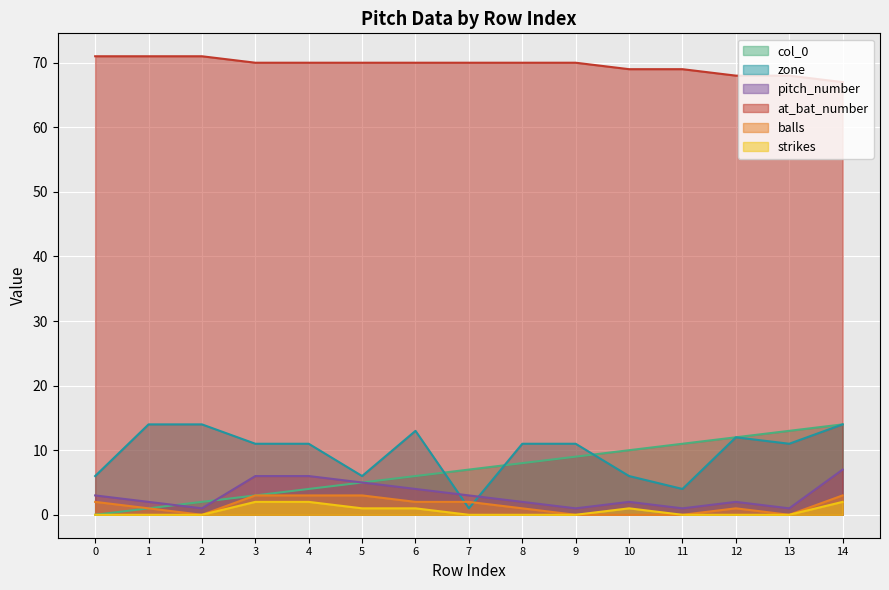

What is the difference between the maximum and minimum values in the zone series?

13